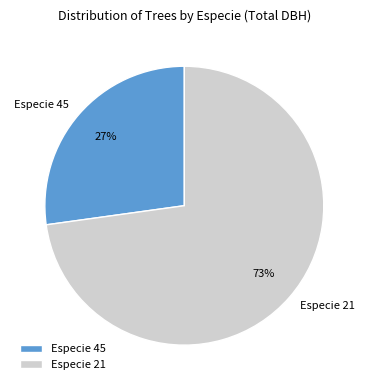

Count the number of slices in the pie.

2